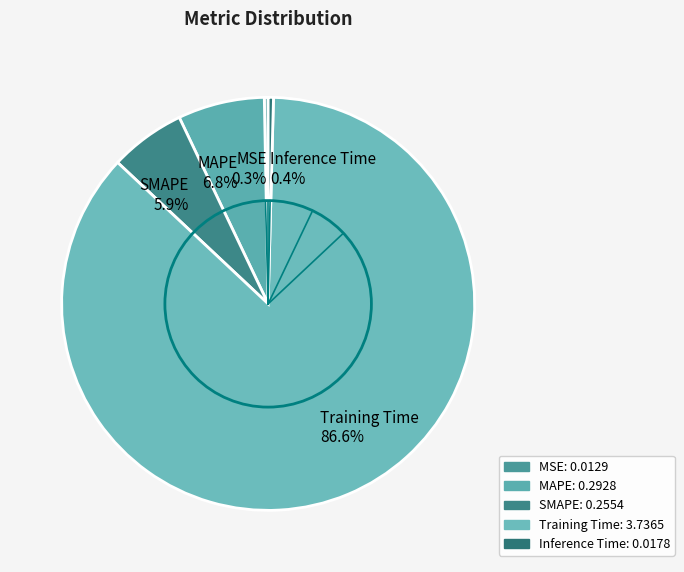

What is the ratio of the value at SMAPE to the value at Training Time?

0.1